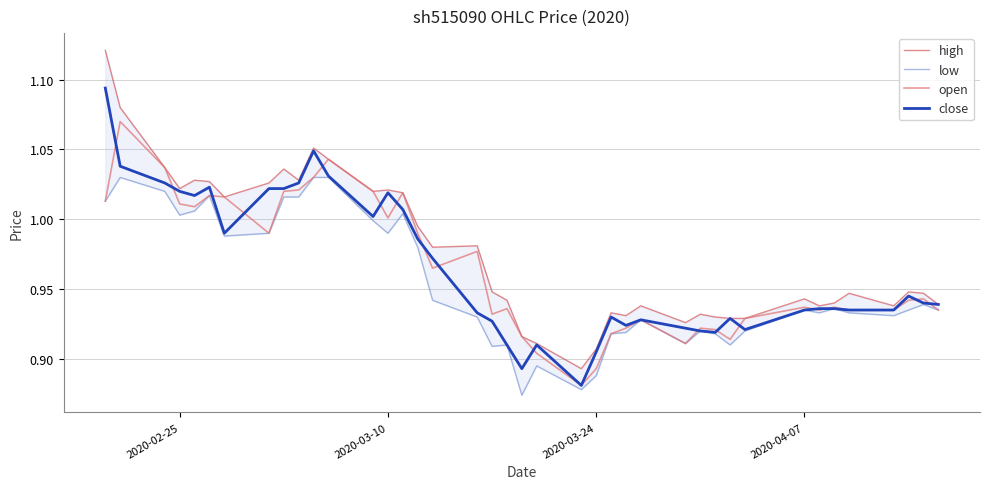

What is the sum of all close values?

38.6